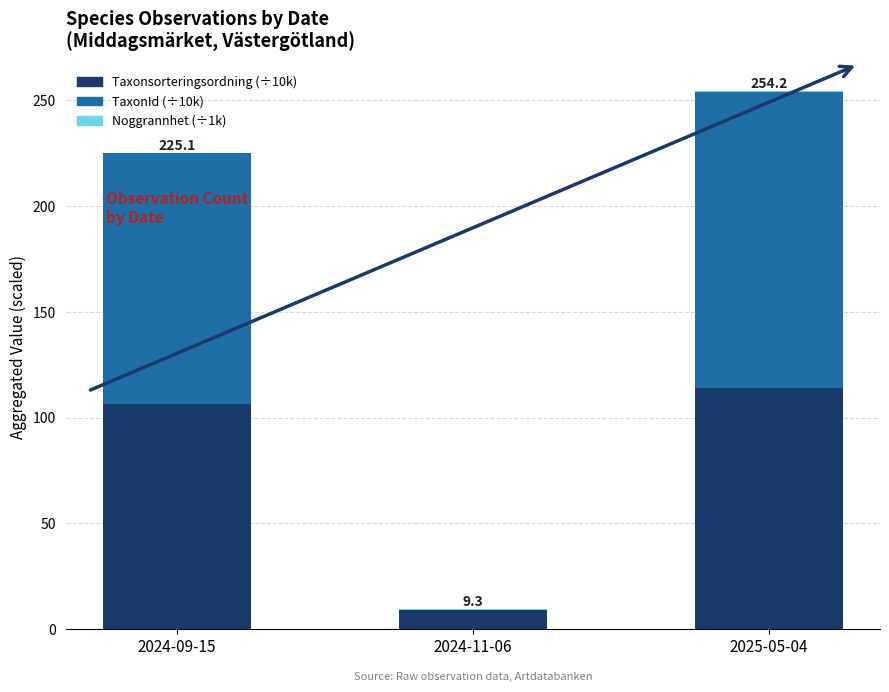

Which category has the highest value in the Taxonsorteringsordning (÷10k) series?

2025-05-04